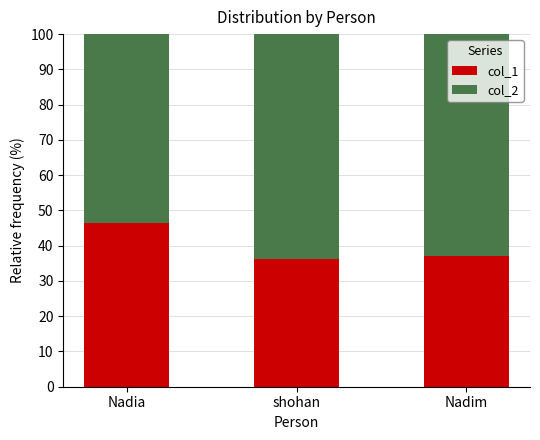

What is the difference between the maximum and minimum values in the col_1 series?

10.1